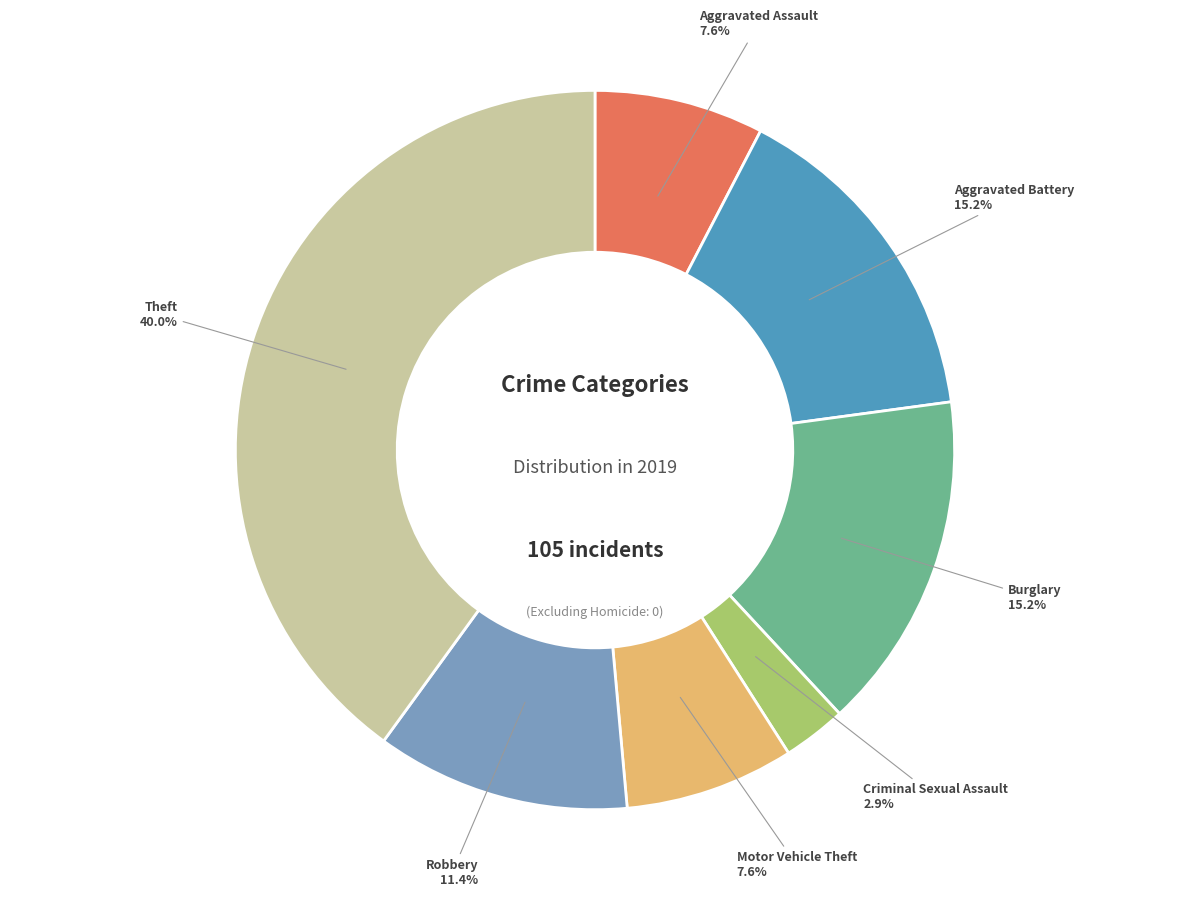

Does any single category account for the majority?

No